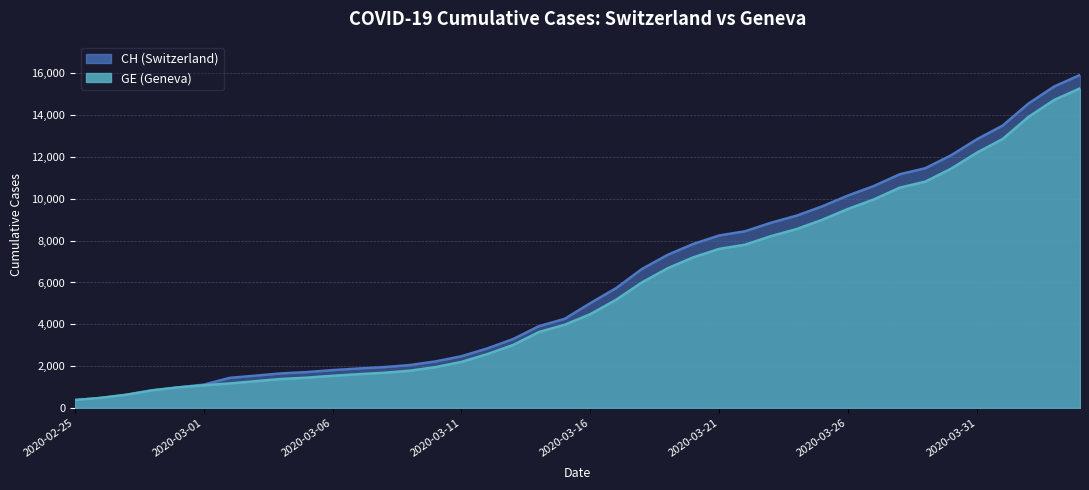

Which category has the lowest value in the CH series?

2020-02-25